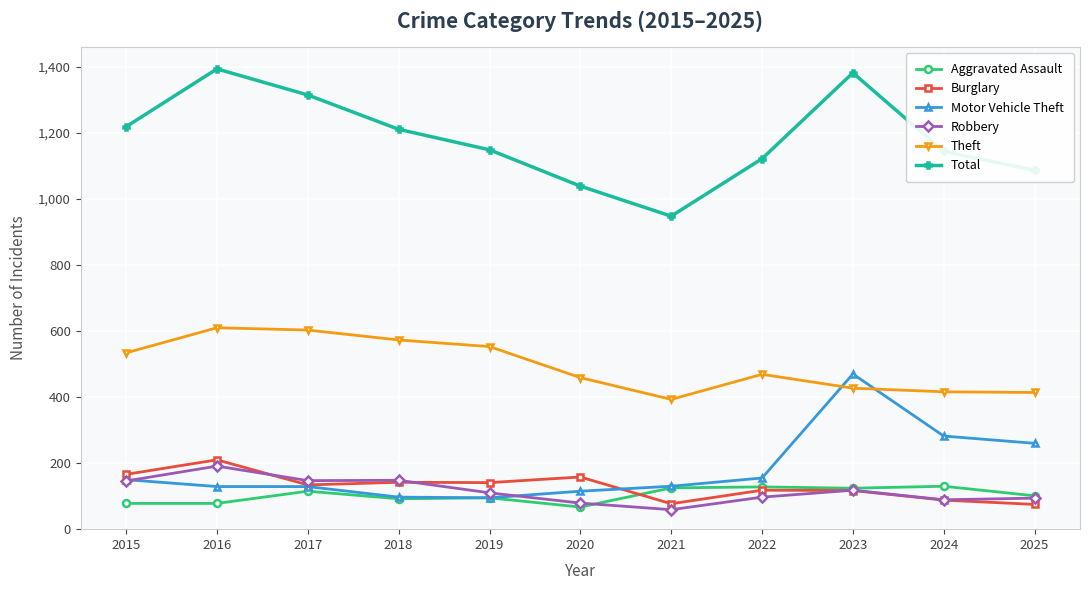

True or false: Aggravated Assault has more than 1 interior local peaks.

True